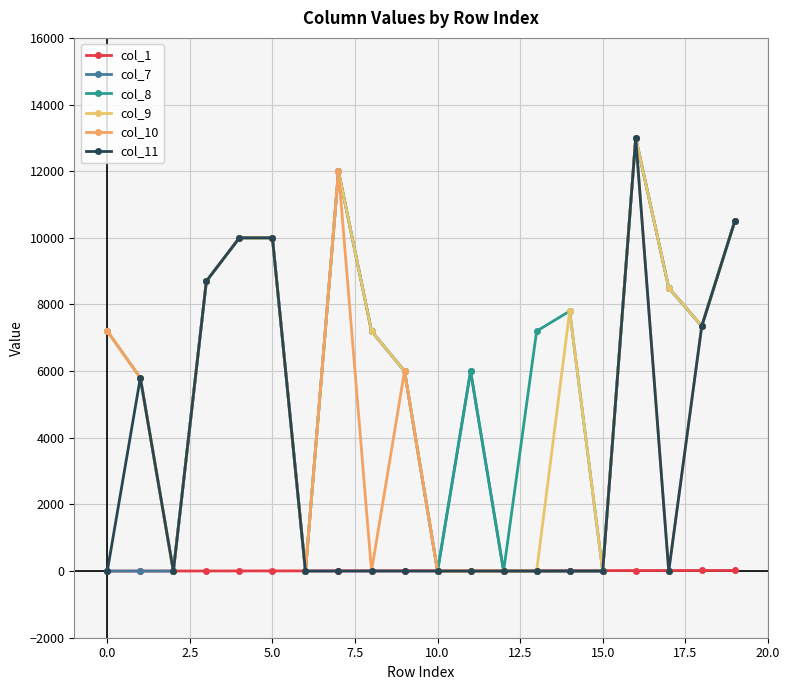

Is this an area chart (filled region under the line)?

No